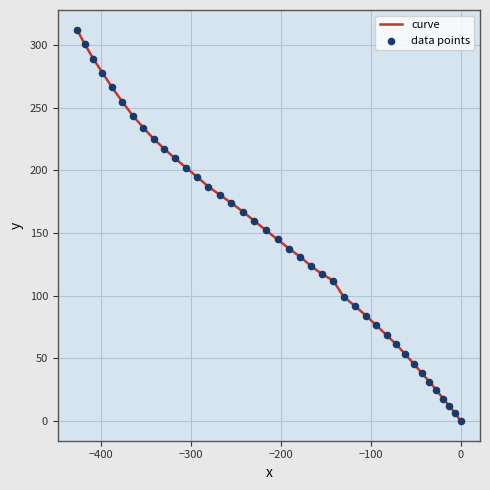

What is the greatest value displayed?

312.3